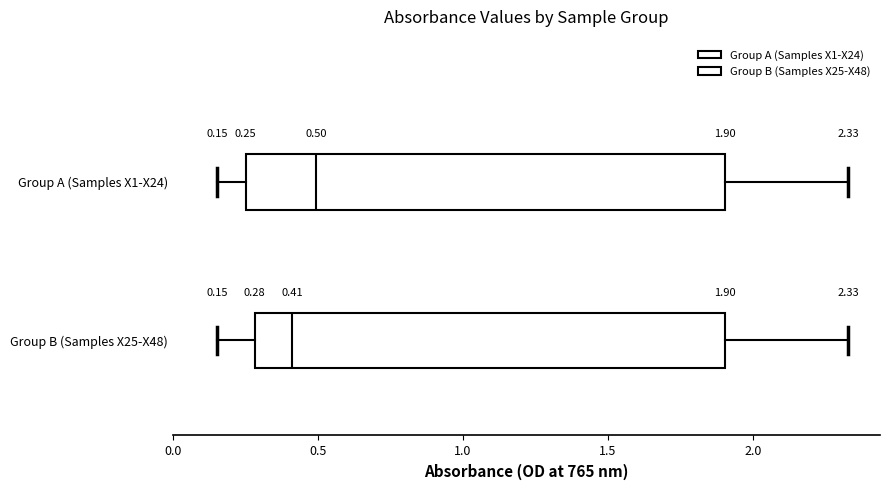

Which box has the furthest to the right median line?

Group A (Samples X1-X24)